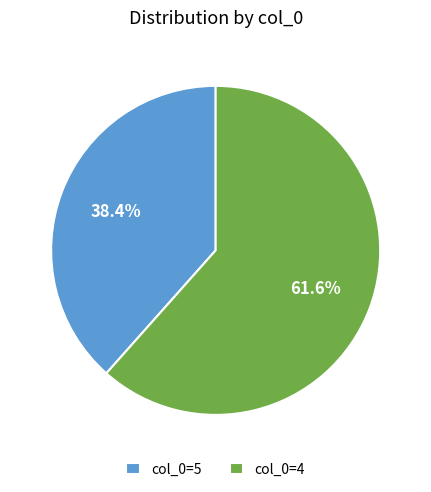

Which category accounts for the majority?

col_0=4